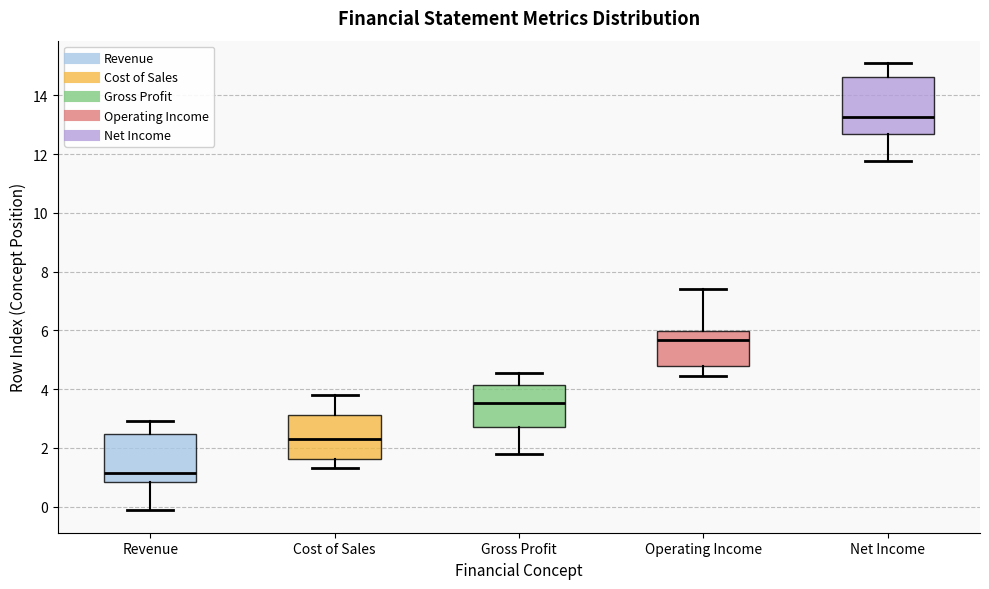

Which box is the tallest, from its lower edge to its upper edge?

Net Income